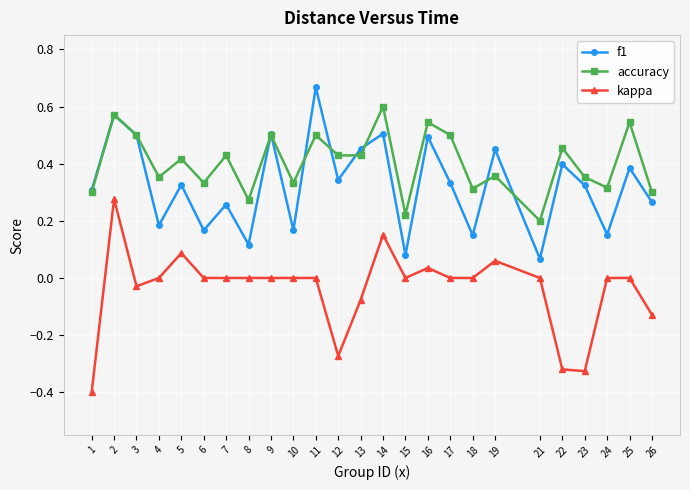

Count the number of categories in the chart.

25